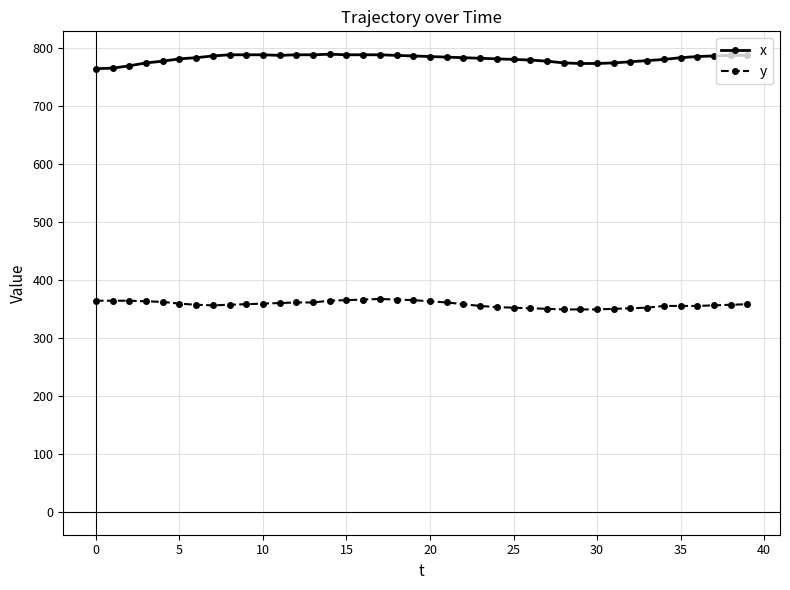

What are all the series names shown in the legend?

x, y